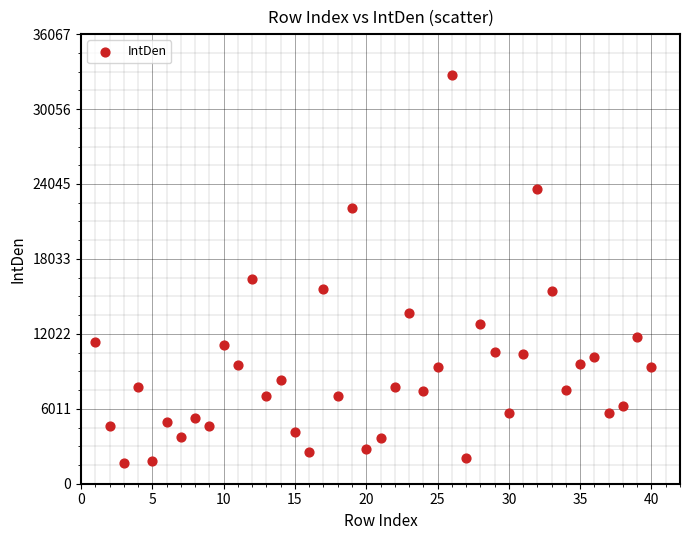

What Y value in the scatter plot is closest to 17244?

16393